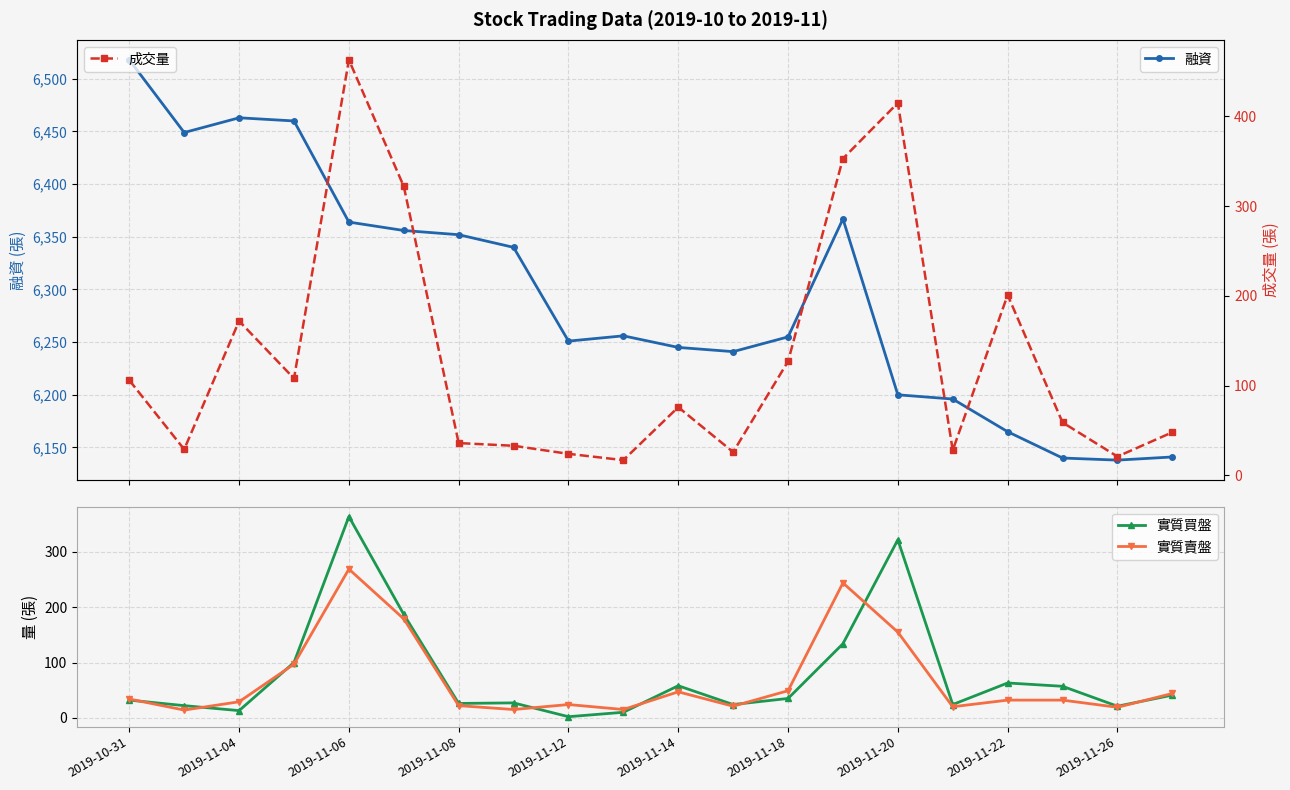

What is the lowest value of the 成交量 series?

17